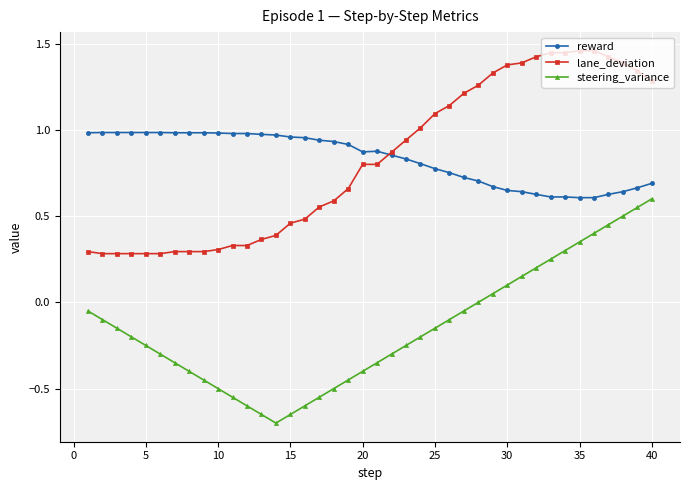

True or false: steering_variance and lane_deviation intersect in this chart.

False